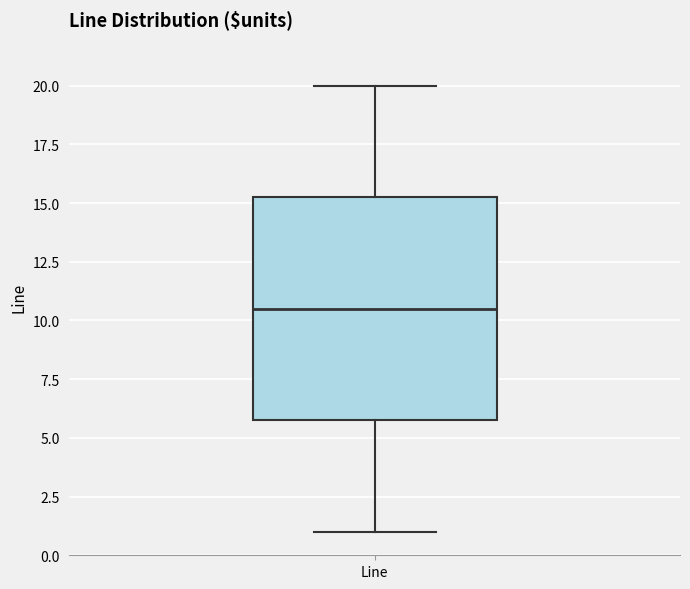

Transcribe this box plot: give where the median line is, the range the box spans, and where the two whiskers end, as read against the y-axis. The values are not printed on the chart, so give them approximately, as read against the axis.

median 10.5, box 6.0 to 15.5, whiskers 1.0 to 20.0